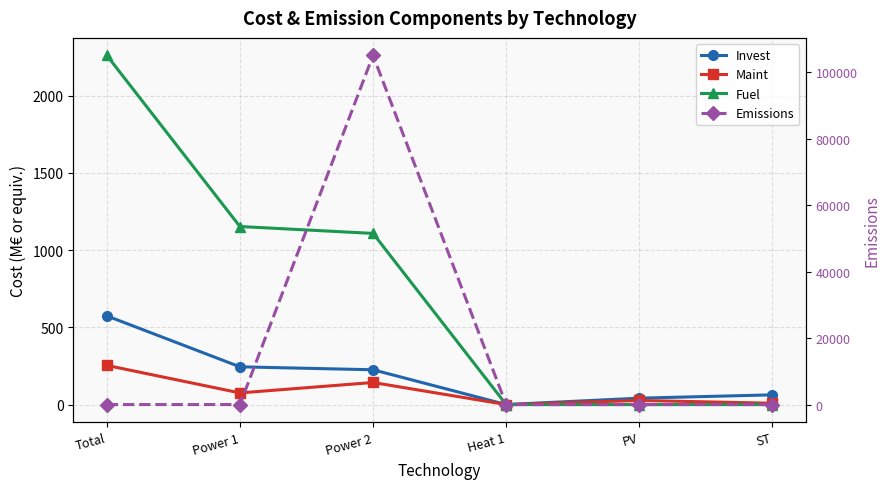

True or false: Invest and Fuel intersect in this chart.

False